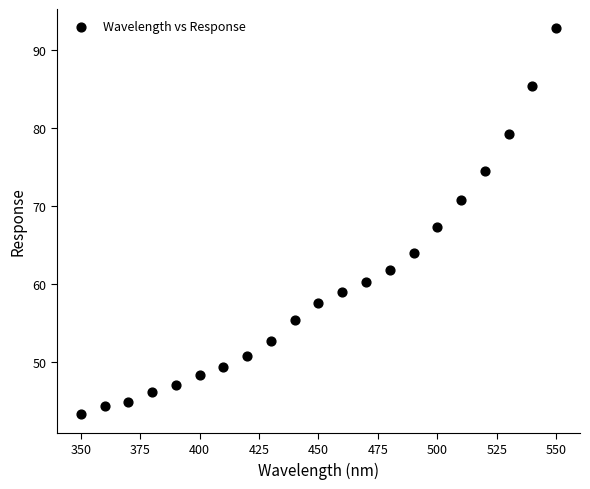

What Y value in the scatter plot is closest to 68?

67.2